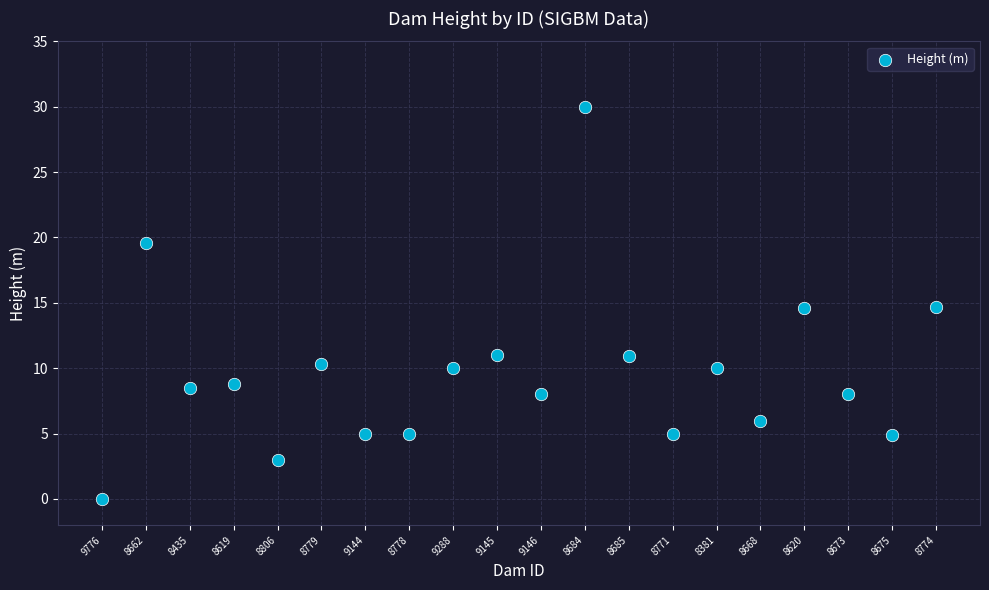

What is the range of Y values (max minus min)?

30.0